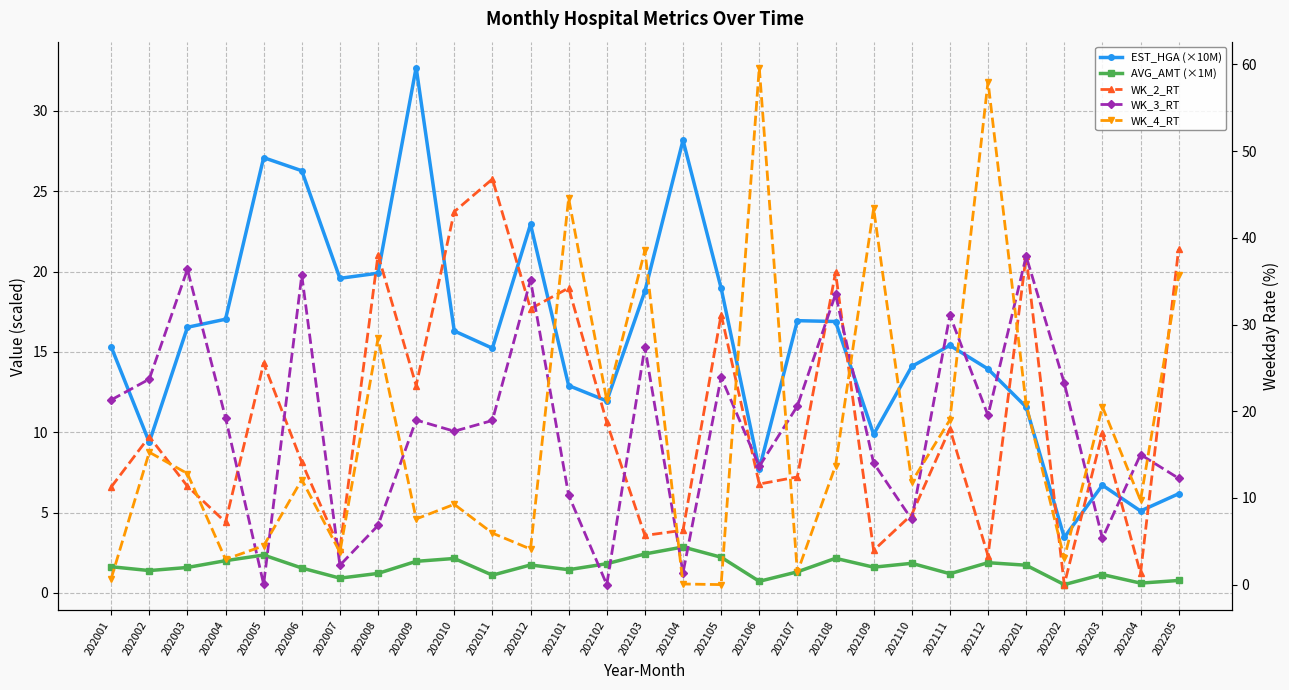

How many lines are shown in the chart?

5